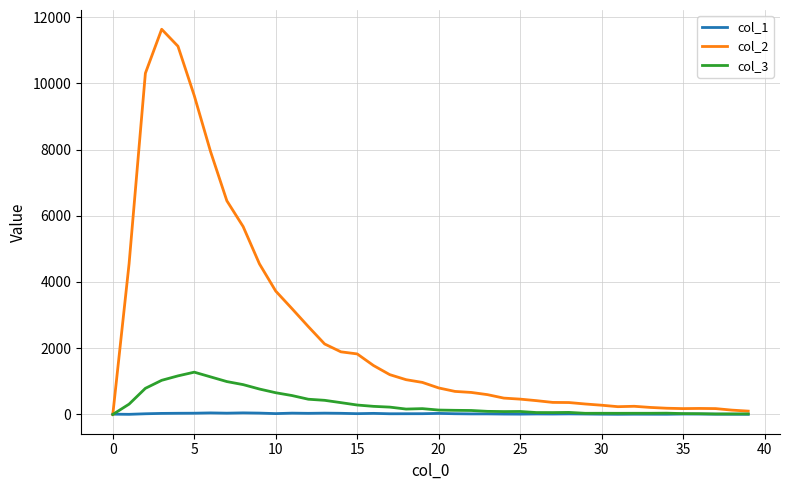

Which series has the largest total across all categories?

col_2